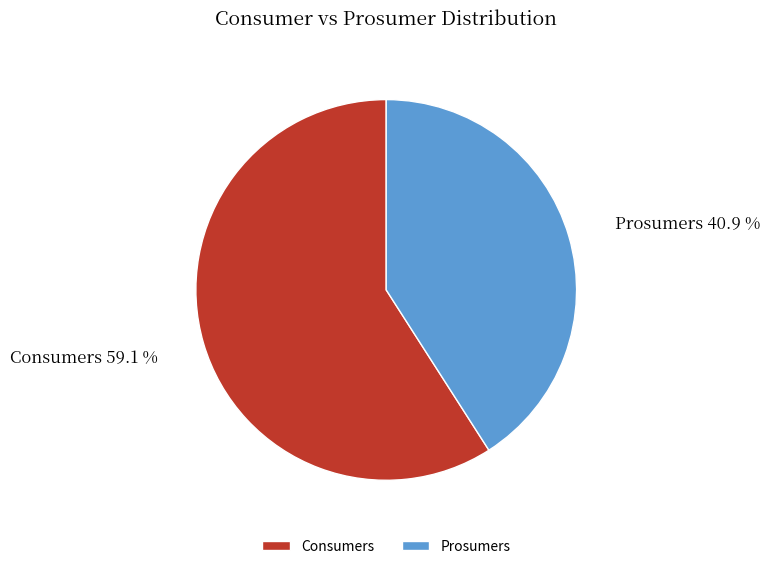

How many segments does this pie chart have?

2